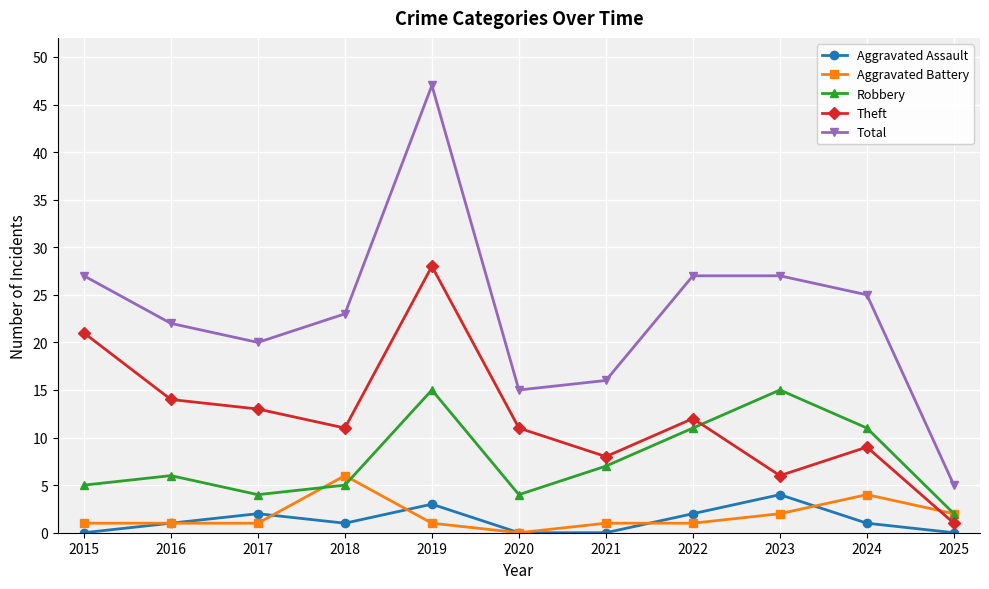

What is the value of the Aggravated Battery point at the 5th from the left?

1